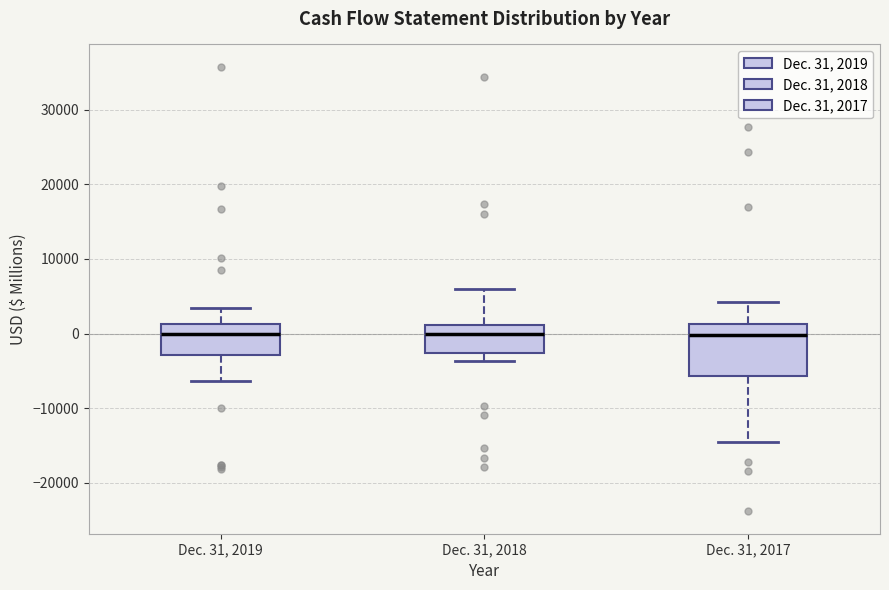

Where does the lower whisker of the box for Dec. 31, 2017 end on the y-axis? The values are not printed on the chart, so give them approximately, as read against the axis.

-14000